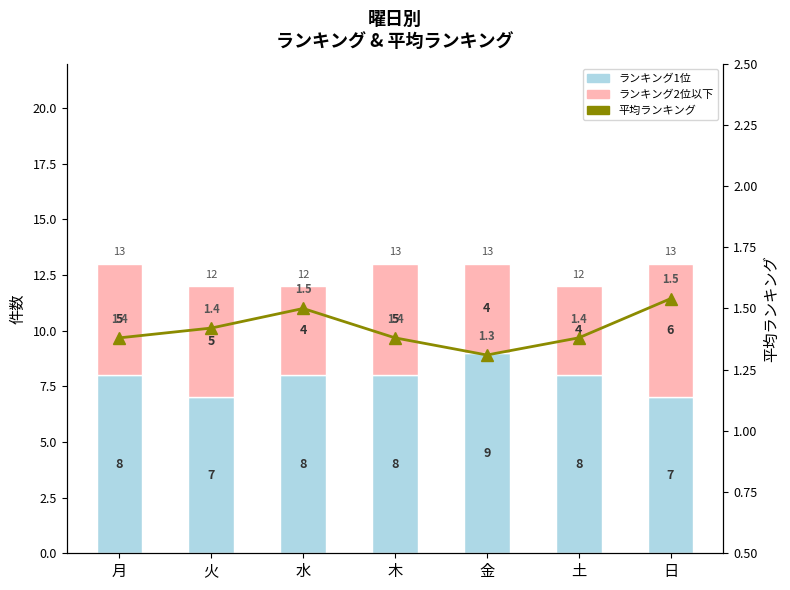

Reading left to right, list all the values displayed in this chart.

ランキング1位: 月=8.0	火=7.0	水=8.0	木=8.0	金=9.0	土=8.0	日=7.0
ランキング2位以下: 月=5.0	火=5.0	水=4.0	木=5.0	金=4.0	土=4.0	日=6.0
平均ランキング: 月=1.4	火=1.4	水=1.5	木=1.4	金=1.3	土=1.4	日=1.5